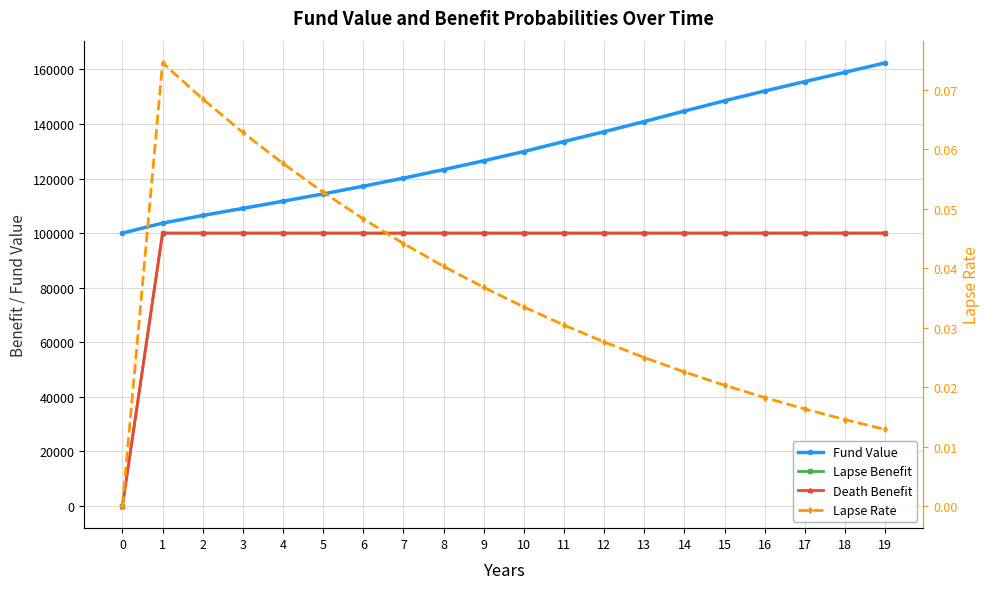

Which has a higher value, 5 or 2?

5